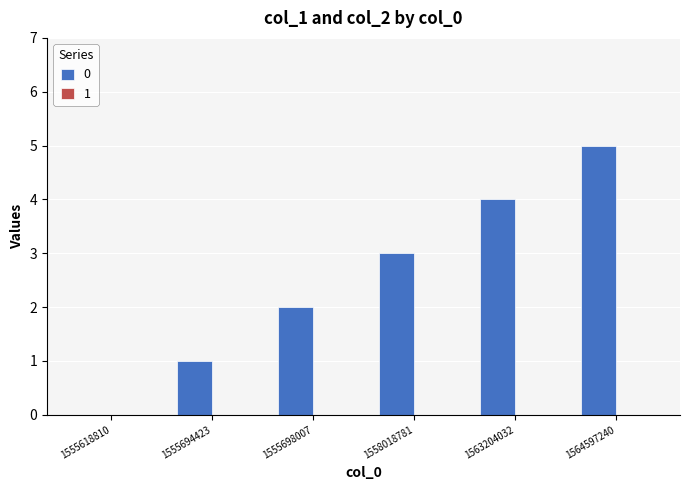

Which has a higher value, 1564597240 or 1555694423?

1564597240